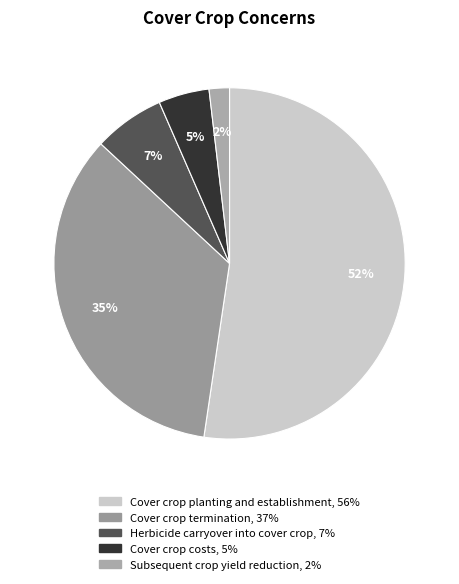

To the nearest percent, what percentage of the pie is Cover crop planting and establishment?

52%